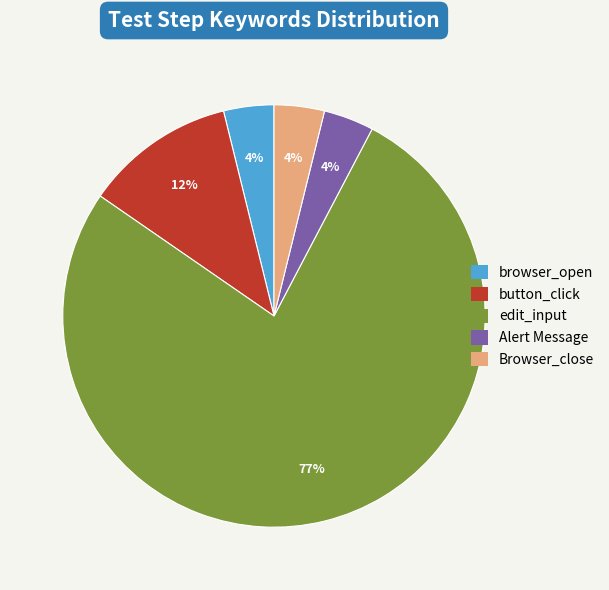

How many slices are in this pie chart?

5